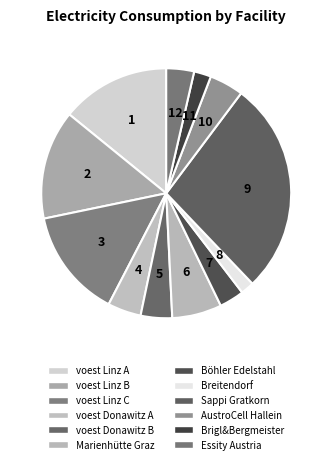

Between voest Linz A and voest Donawitz B, which is larger?

voest Linz A